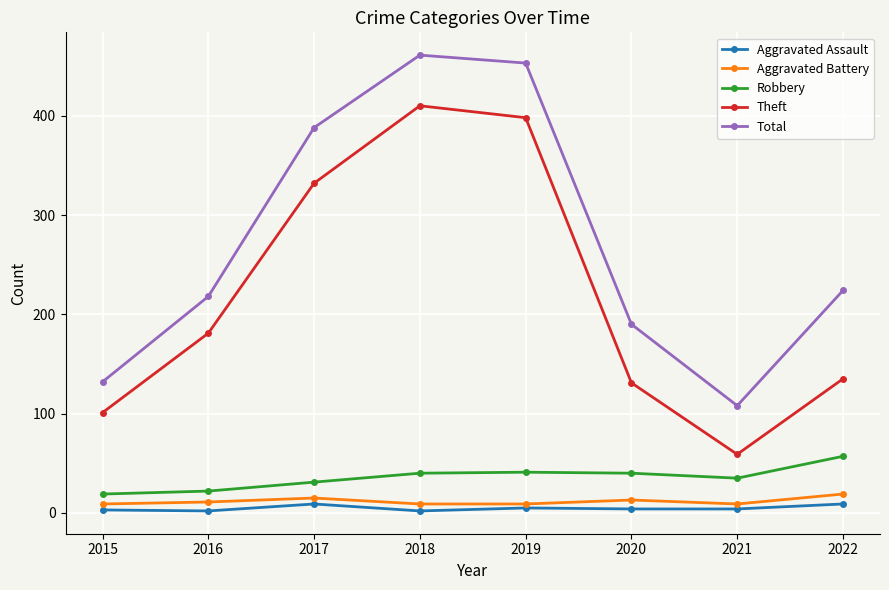

How many distinct data groups are displayed?

5